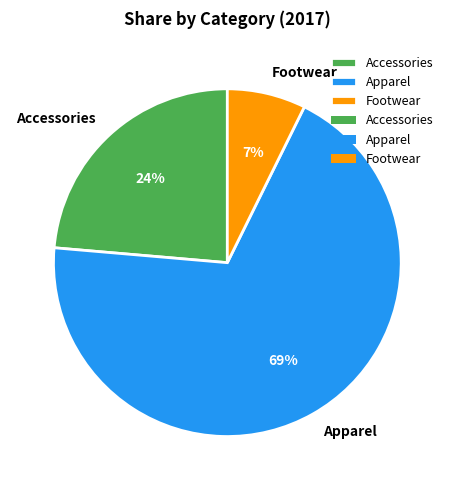

What is the majority slice?

Apparel